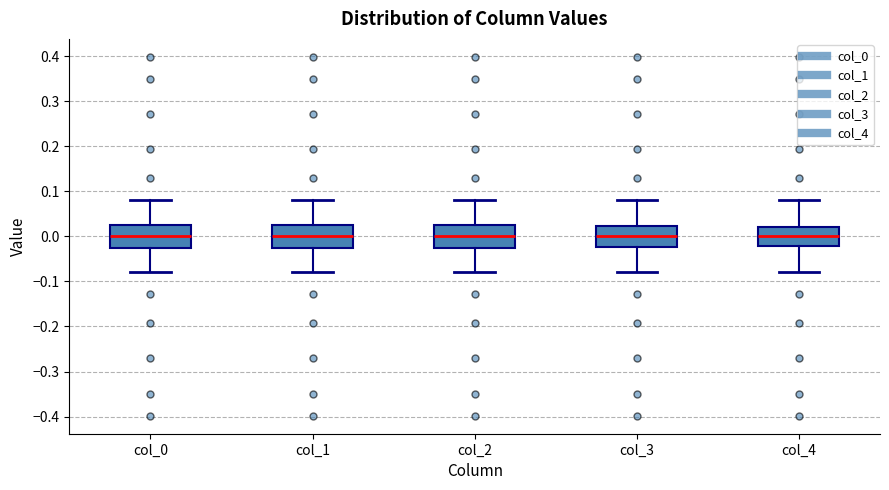

Reading left to right, transcribe this box plot: for each box, give where its median line is, the range the box spans, and where its two whiskers end, as read against the y-axis. The values are not printed on the chart, so give them approximately, as read against the axis.

col_0: median 0.00, box -0.03 to 0.03, whiskers -0.08 to 0.08
col_1: median 0.00, box -0.03 to 0.03, whiskers -0.08 to 0.08
col_2: median 0.00, box -0.03 to 0.03, whiskers -0.08 to 0.08
col_3: median 0.00, box -0.02 to 0.02, whiskers -0.08 to 0.08
col_4: median 0.00, box -0.02 to 0.02, whiskers -0.08 to 0.08